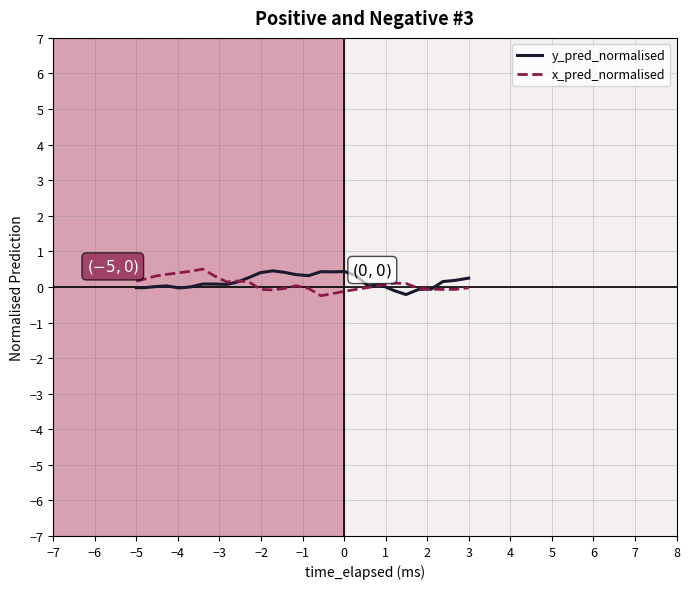

What is the highest value of the x_pred_normalised series?

0.5